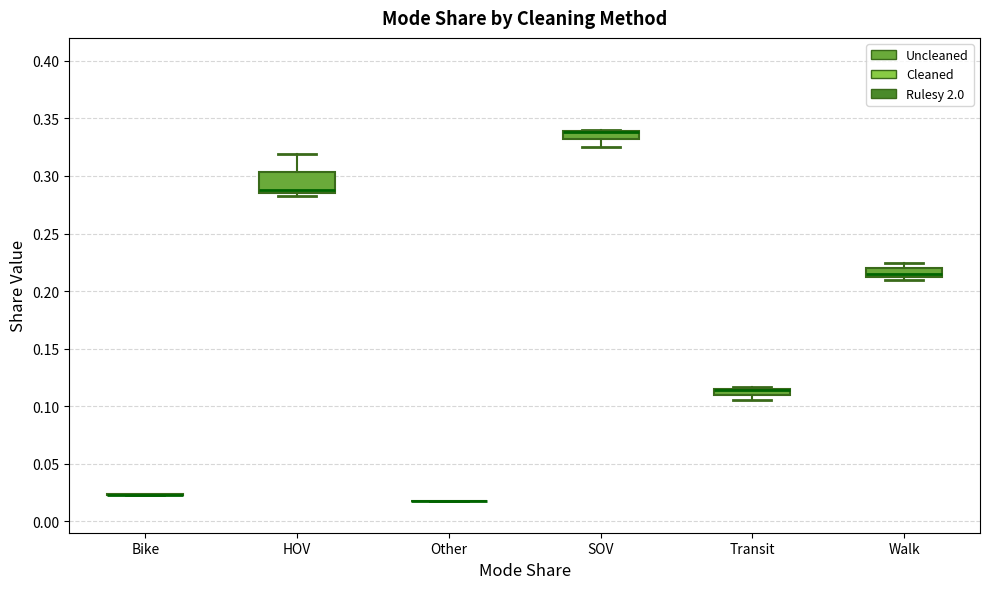

Which box is the tallest, from its lower edge to its upper edge?

HOV